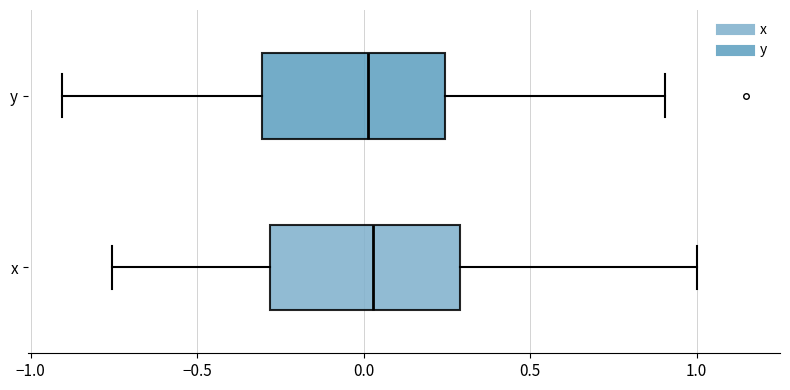

Reading bottom to top, transcribe this box plot: for each box, give where its median line is, the range the box spans, and where its two whiskers end, as read against the x-axis. The values are not printed on the chart, so give them approximately, as read against the axis.

x: median 0.05, box -0.30 to 0.30, whiskers -0.75 to 1.00
y: median 0.00, box -0.30 to 0.25, whiskers -0.90 to 0.90